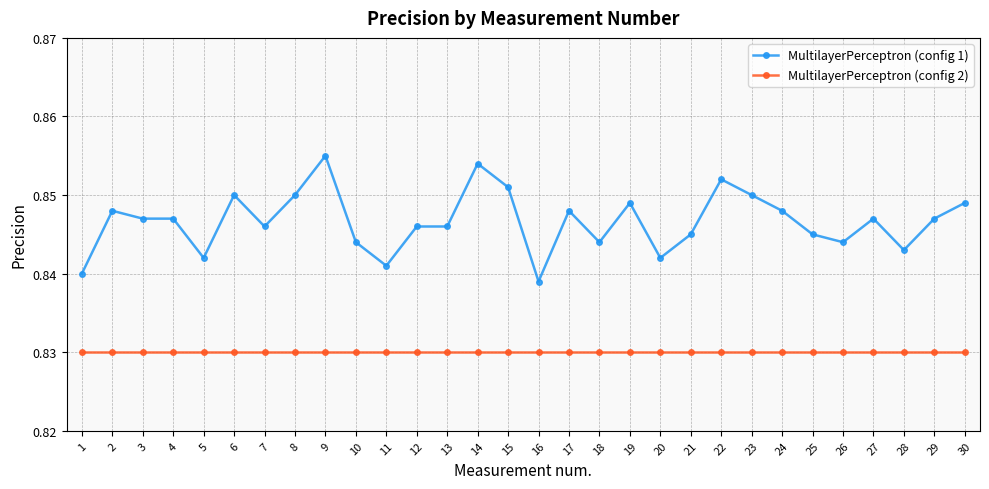

List the series in order of their overall mean, highest first.

MultilayerPerceptron (config 1), MultilayerPerceptron (config 2)